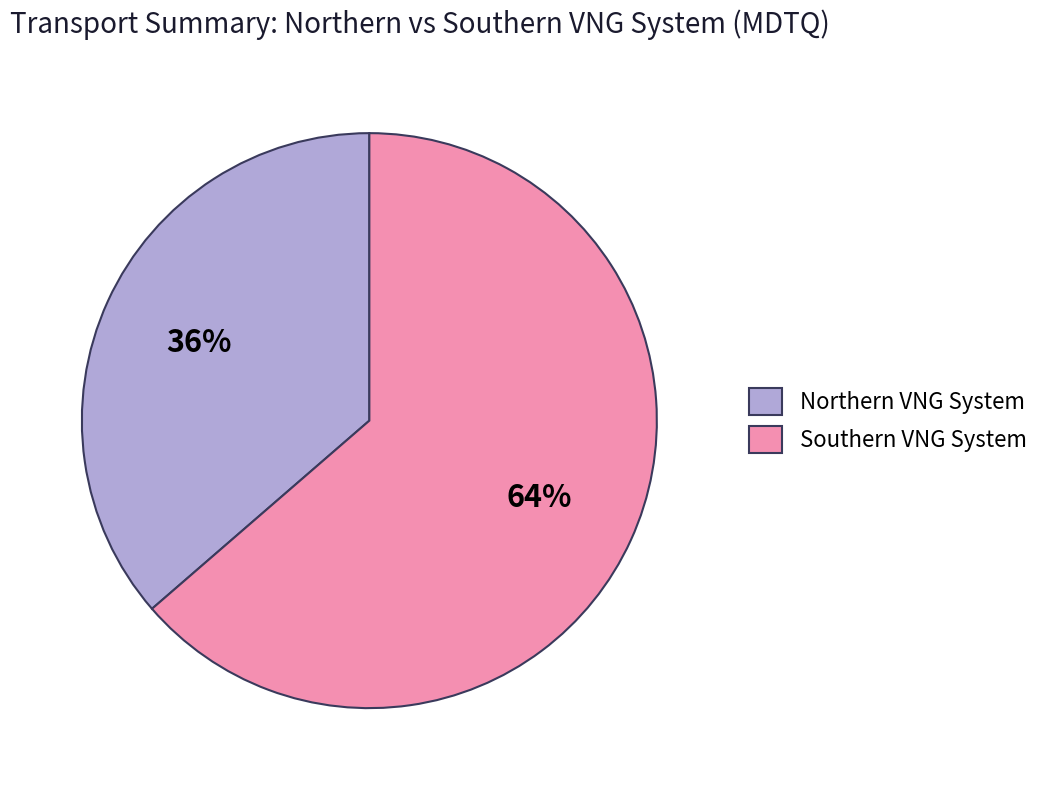

Rank the categories by value from highest to lowest.

Southern VNG System, Northern VNG System